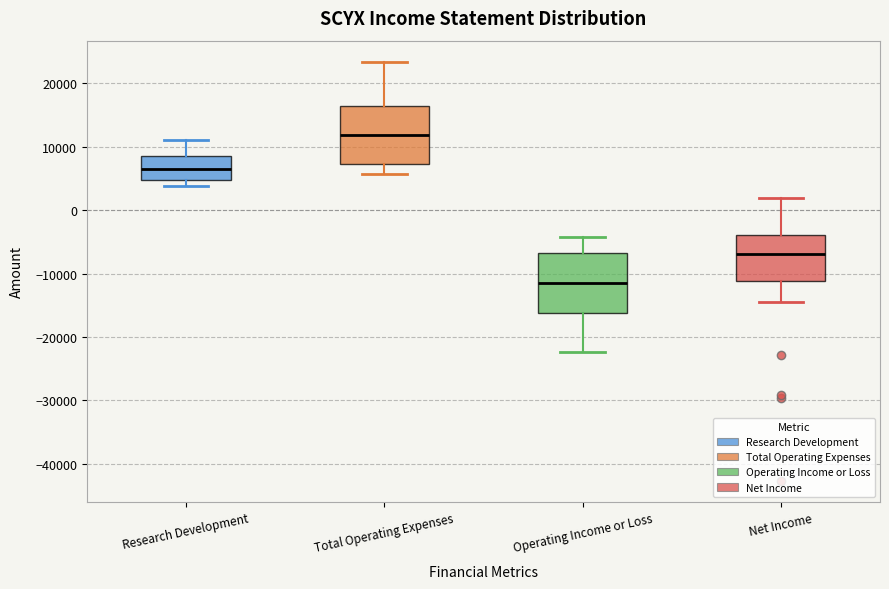

Which box's median line is the highest?

Total Operating Expenses